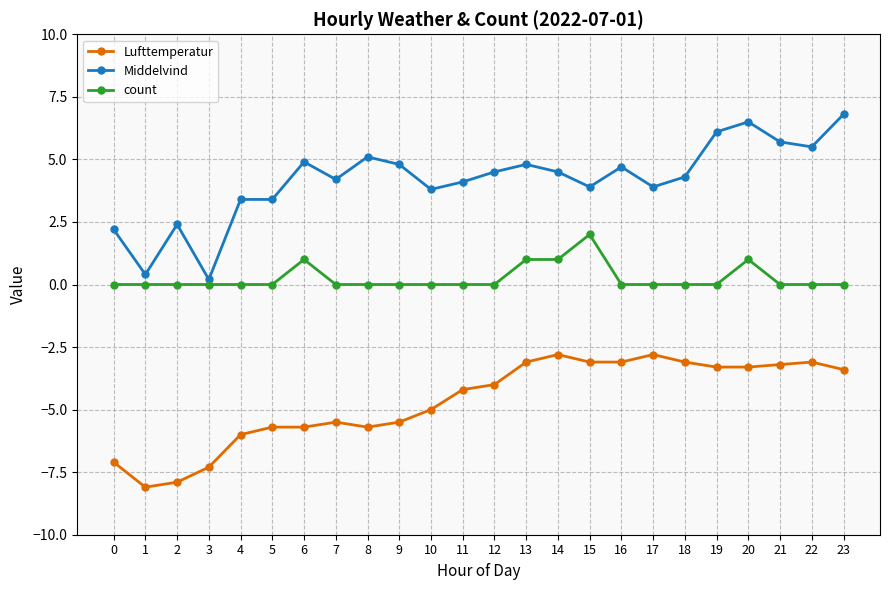

True or false: count and Middelvind cross at least once.

False